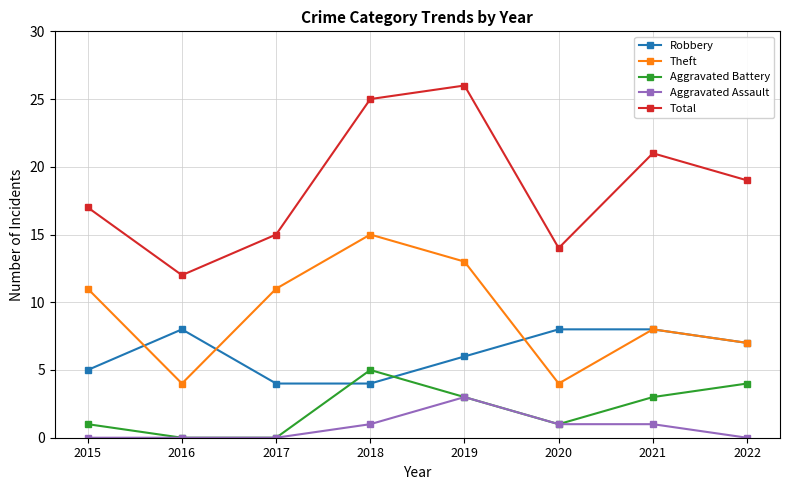

List the labels in order of Total value, largest first.

2019, 2018, 2021, 2022, 2015, 2017, 2020, 2016